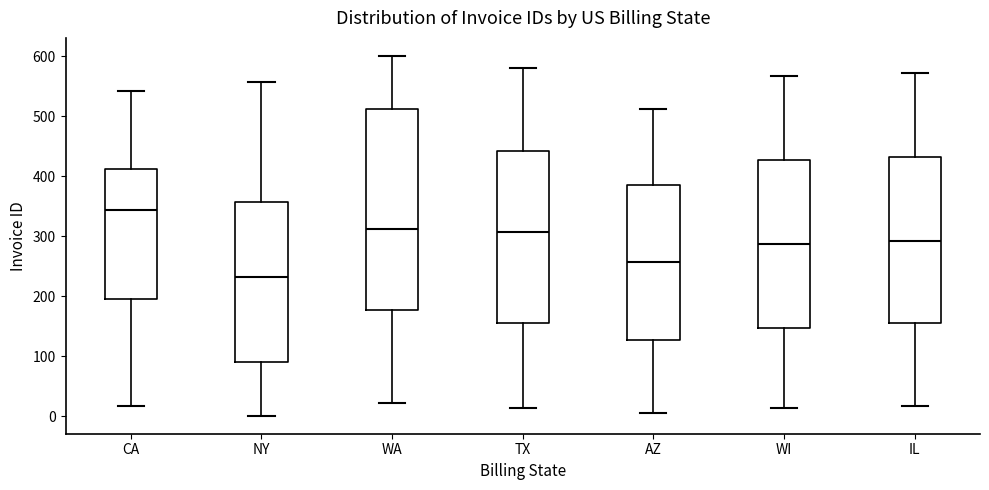

Where does the upper whisker of the box for CA end on the y-axis? The values are not printed on the chart, so give them approximately, as read against the axis.

540